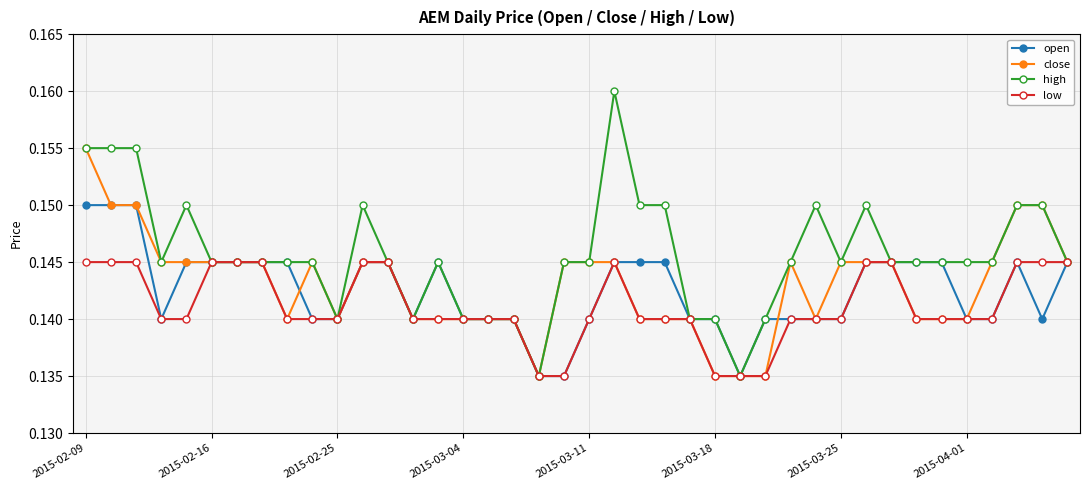

Does the chart have visible grid lines?

Yes